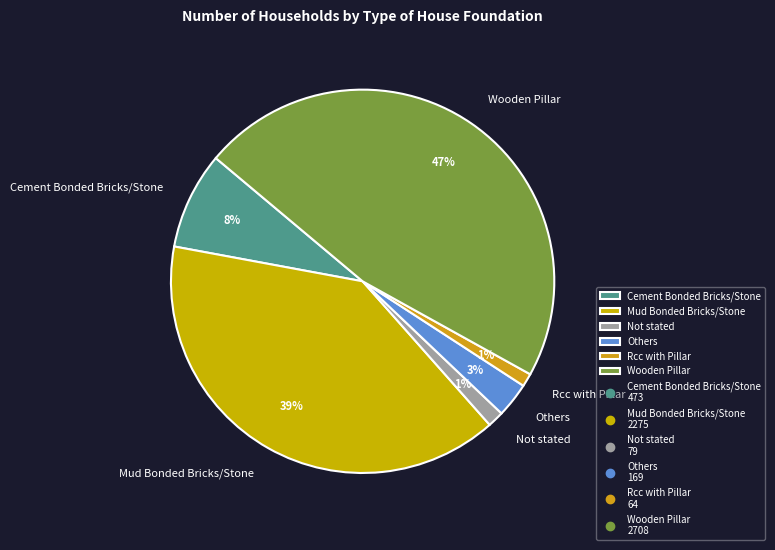

Between Others and Wooden Pillar, which is larger?

Wooden Pillar